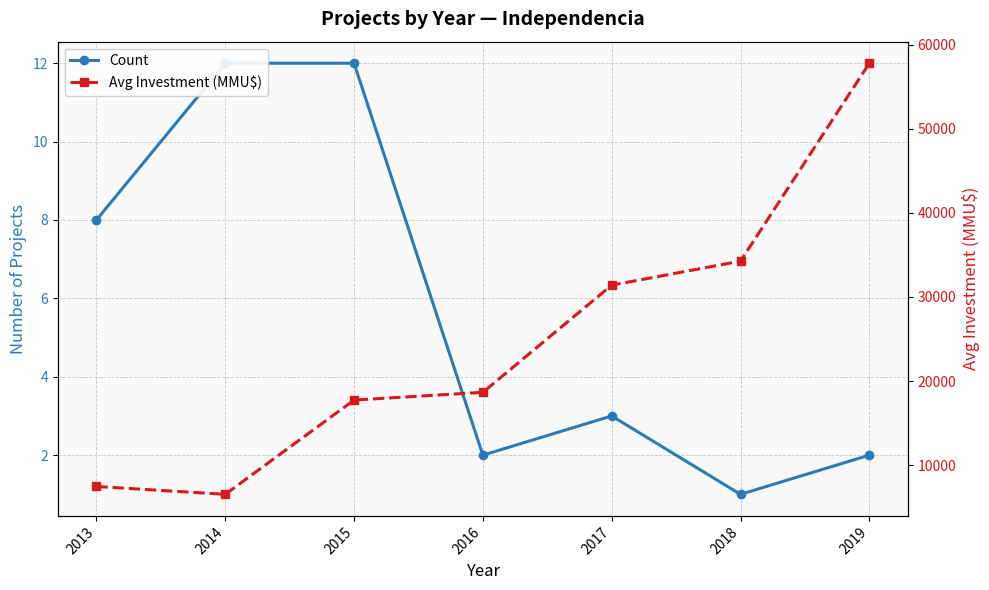

List the labels in order of Count value, largest first.

2014, 2015, 2013, 2017, 2016, 2019, 2018